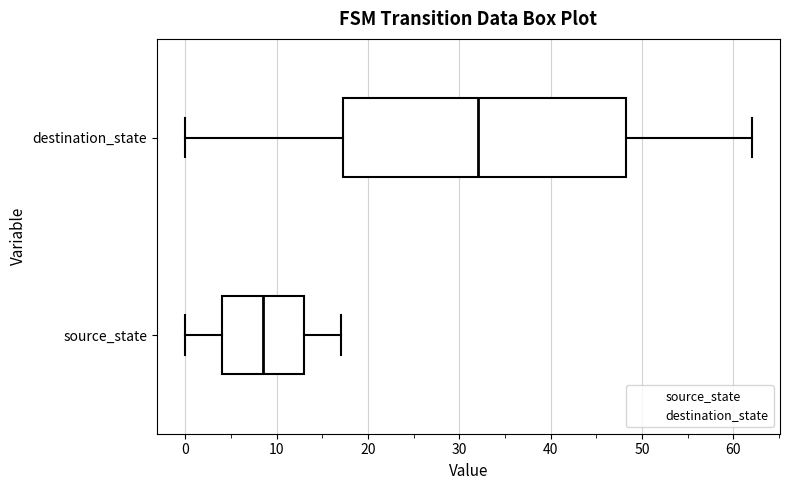

Reading bottom to top, read every box against the x-axis: the position of its median line, the range the box covers, and the ends of its whiskers. The values are not printed on the chart, so give them approximately, as read against the axis.

source_state: median 9, box 4 to 13, whiskers 0 to 17
destination_state: median 32, box 17 to 48, whiskers 0 to 62